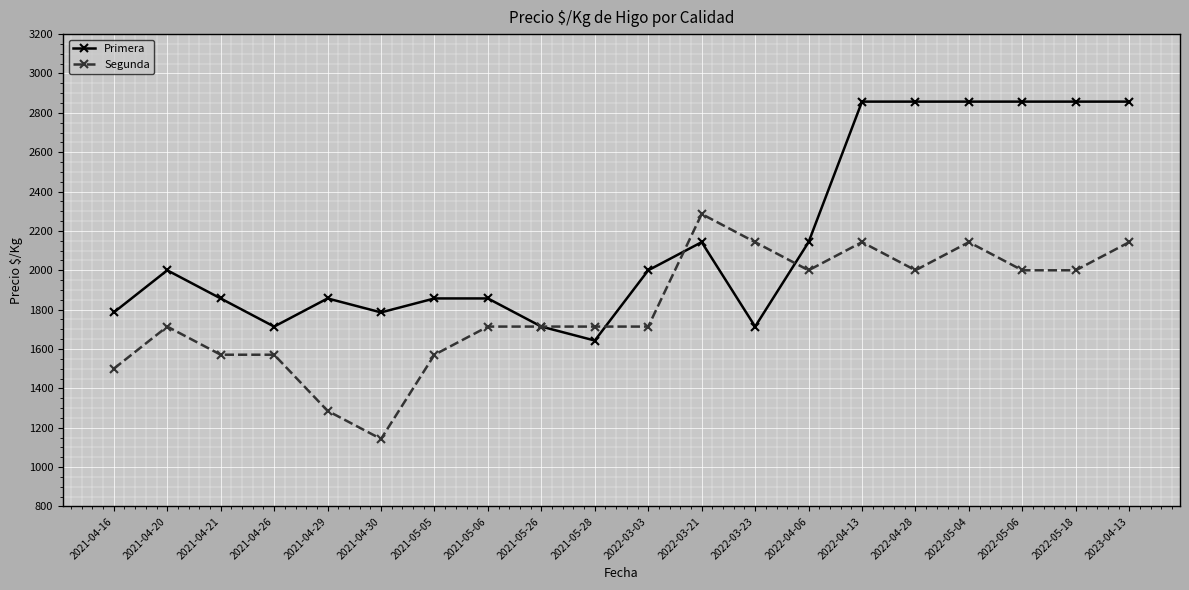

What is the difference between the second highest and minimum values in the Segunda series?

1000